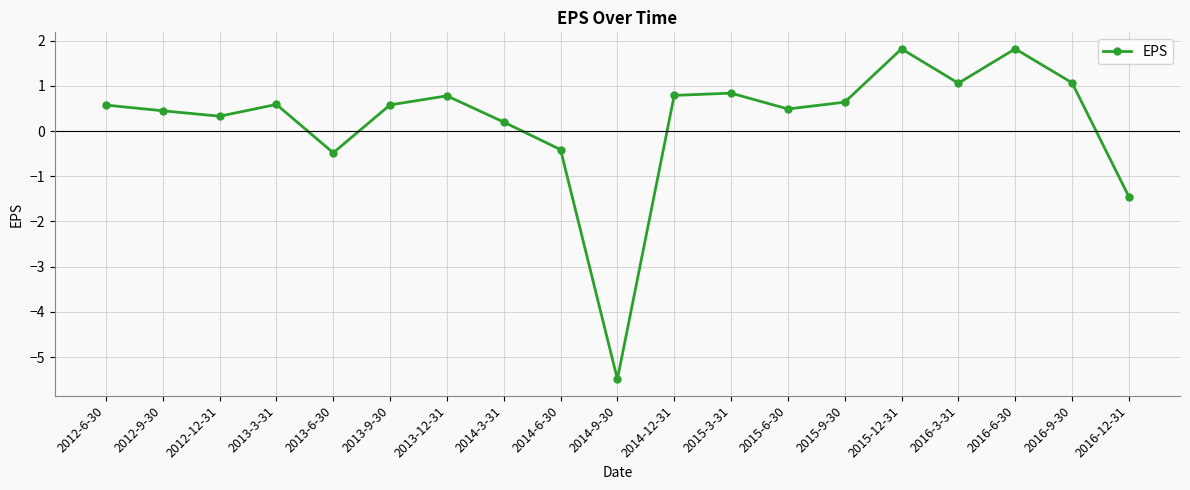

Reading left to right, extract all data points from this chart.

2012-6-30=0.6	2012-9-30=0.5	2012-12-31=0.3	2013-3-31=0.6	2013-6-30=-0.5	2013-9-30=0.6	2013-12-31=0.8	2014-3-31=0.2	2014-6-30=-0.4	2014-9-30=-5.5	2014-12-31=0.8	2015-3-31=0.8	2015-6-30=0.5	2015-9-30=0.6	2015-12-31=1.8	2016-3-31=1.1	2016-6-30=1.8	2016-9-30=1.1	2016-12-31=-1.4